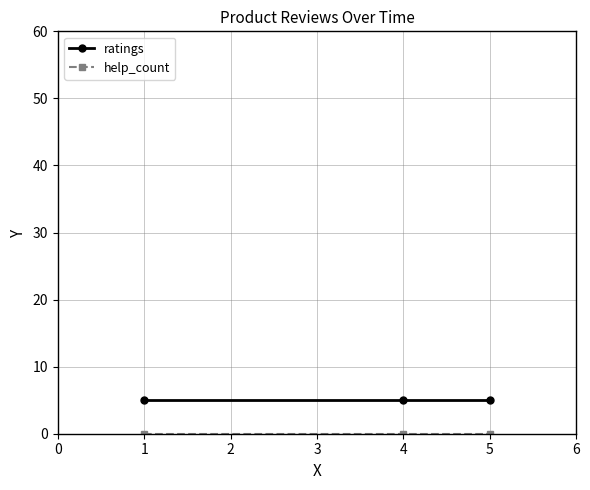

At how many categories does at least one series exceed 4?

3